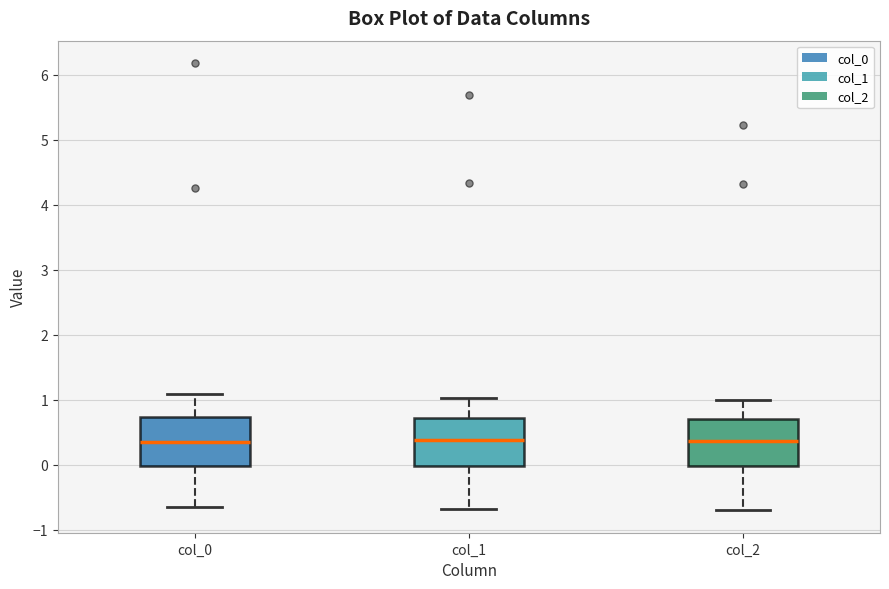

Reading left to right, transcribe this box plot: for each box, give where its median line is, the range the box spans, and where its two whiskers end, as read against the y-axis. The values are not printed on the chart, so give them approximately, as read against the axis.

col_0: median 0.3, box 0.0 to 0.7, whiskers -0.7 to 1.1
col_1: median 0.4, box 0.0 to 0.7, whiskers -0.7 to 1.0
col_2: median 0.4, box 0.0 to 0.7, whiskers -0.7 to 1.0